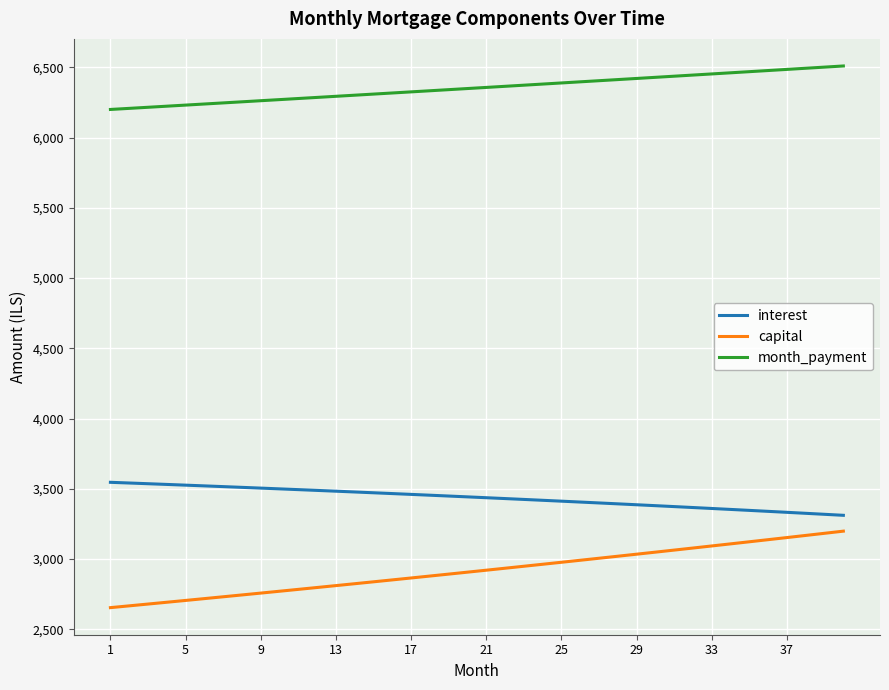

Which series has the largest total across all categories?

month_payment